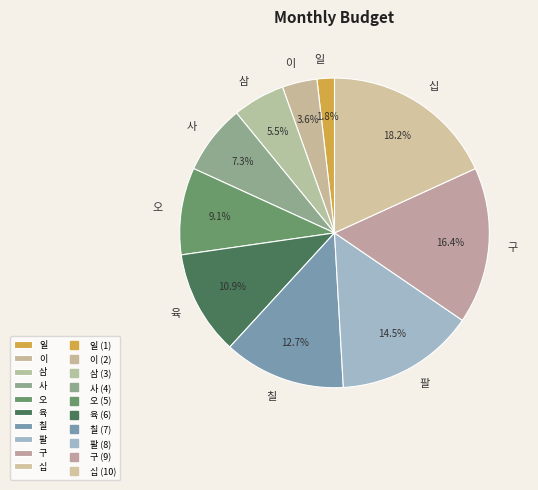

How many slices are in this pie chart?

10